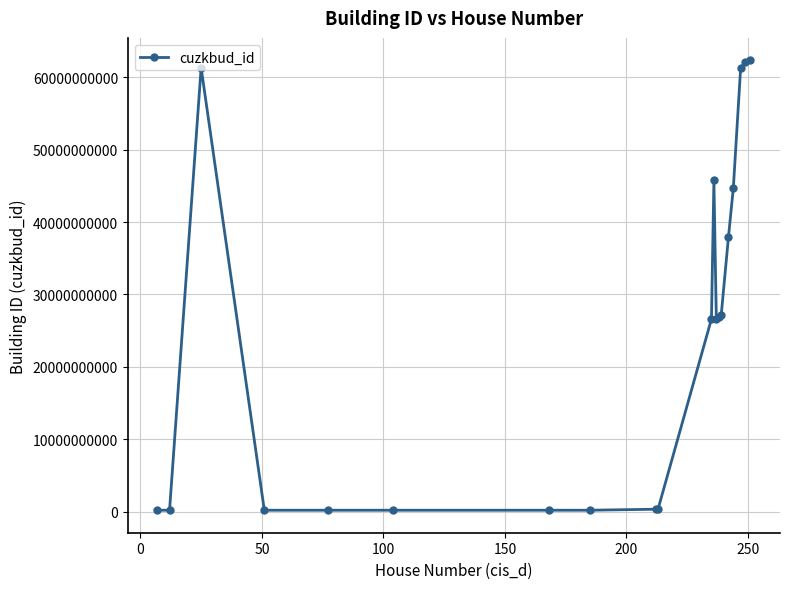

What is the sum of all values?

484898213640